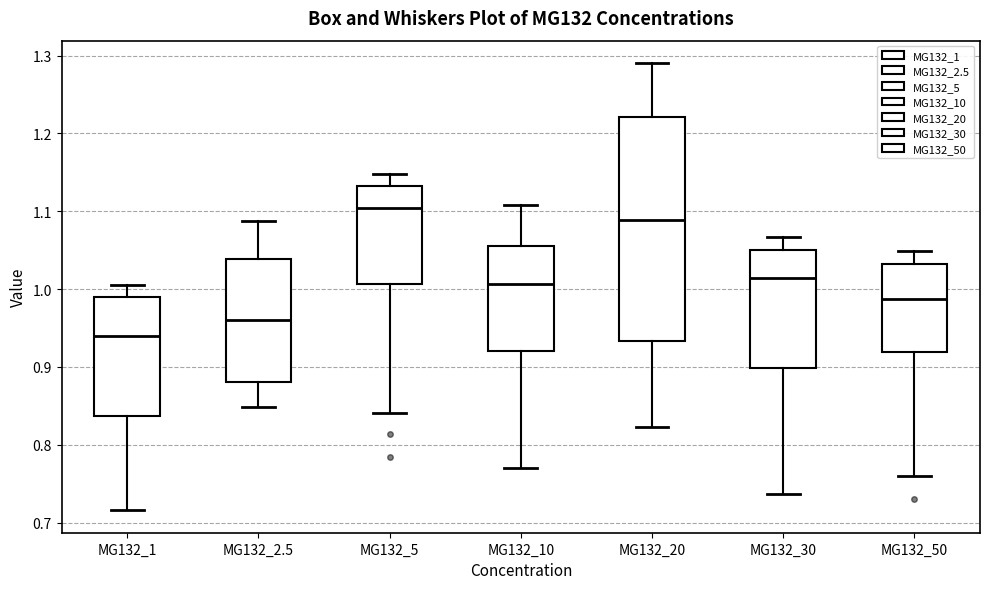

Which box's median line is the lowest?

MG132_1